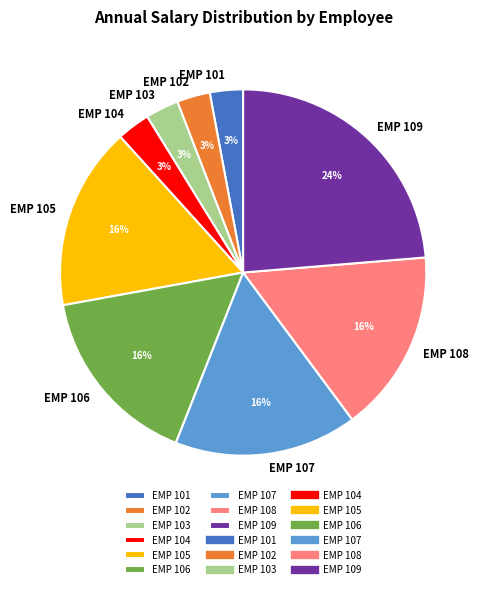

Is the sum of EMP 107 and EMP 101 greater than half?

No